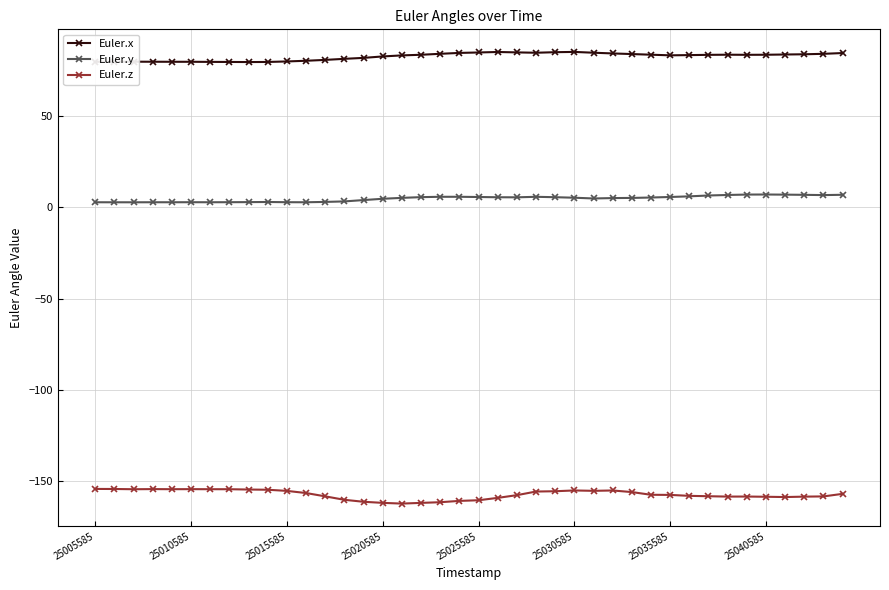

What is the difference between the second highest and second lowest values in the Euler.x series?

5.5